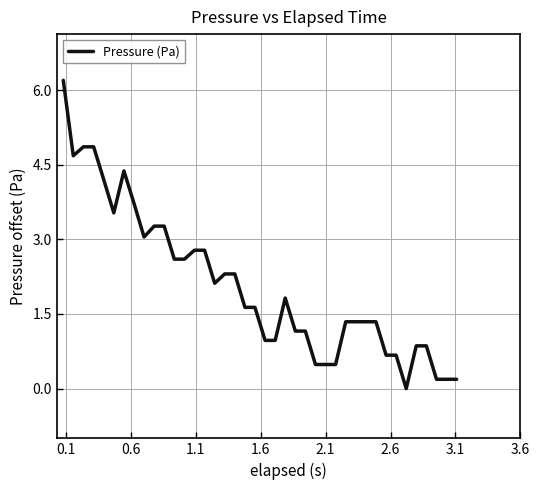

What is the difference between the maximum and minimum values?

6.2